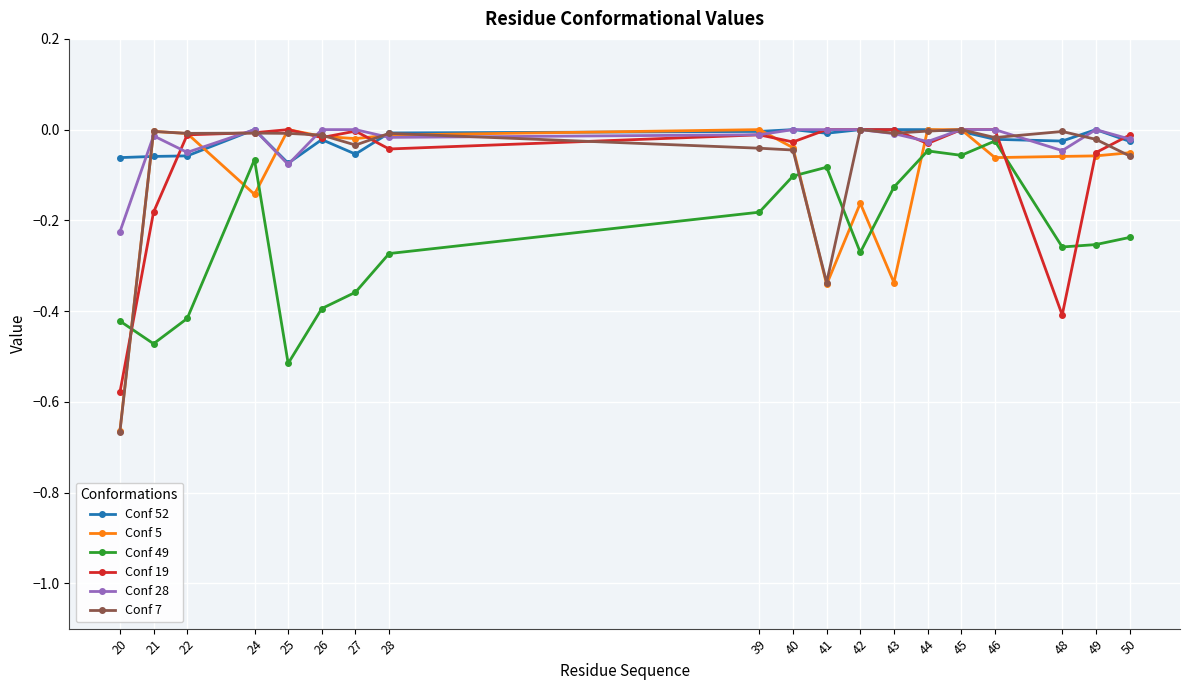

Which category has the lowest value across all series?

20